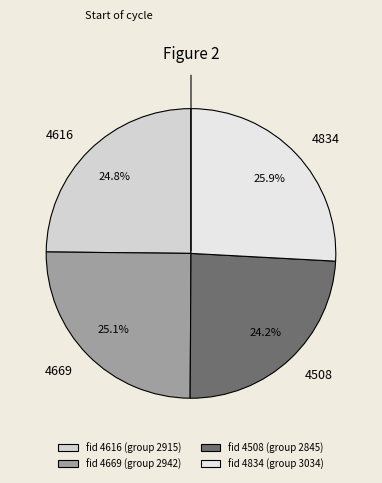

Does any single category account for the majority?

No